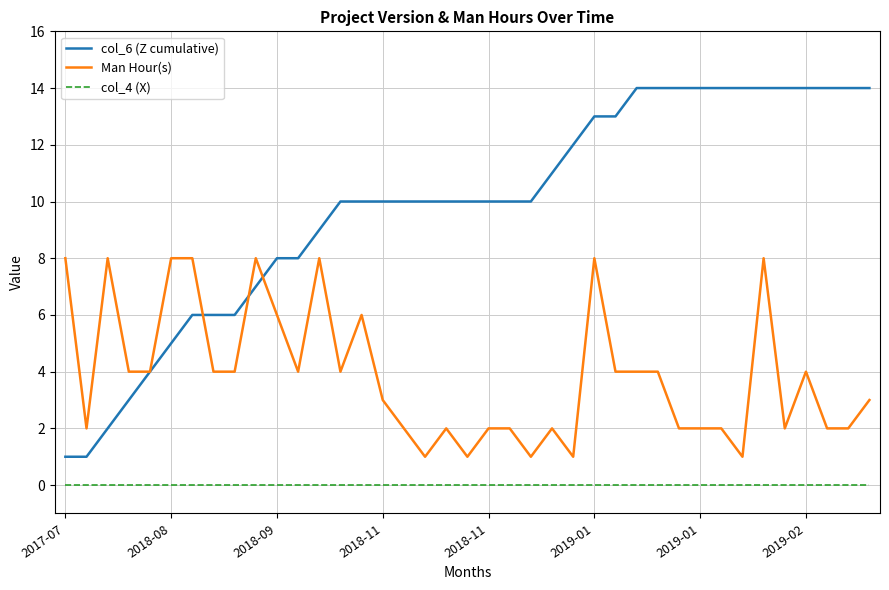

How many series are shown in this chart?

3